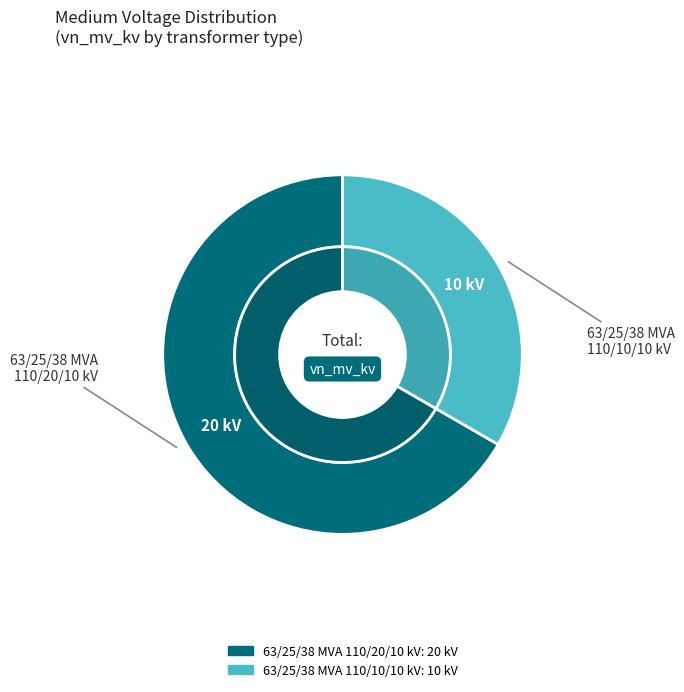

What is the change in value from 63/25/38 MVA 110/20/10 kV to 63/25/38 MVA 110/10/10 kV?

-10